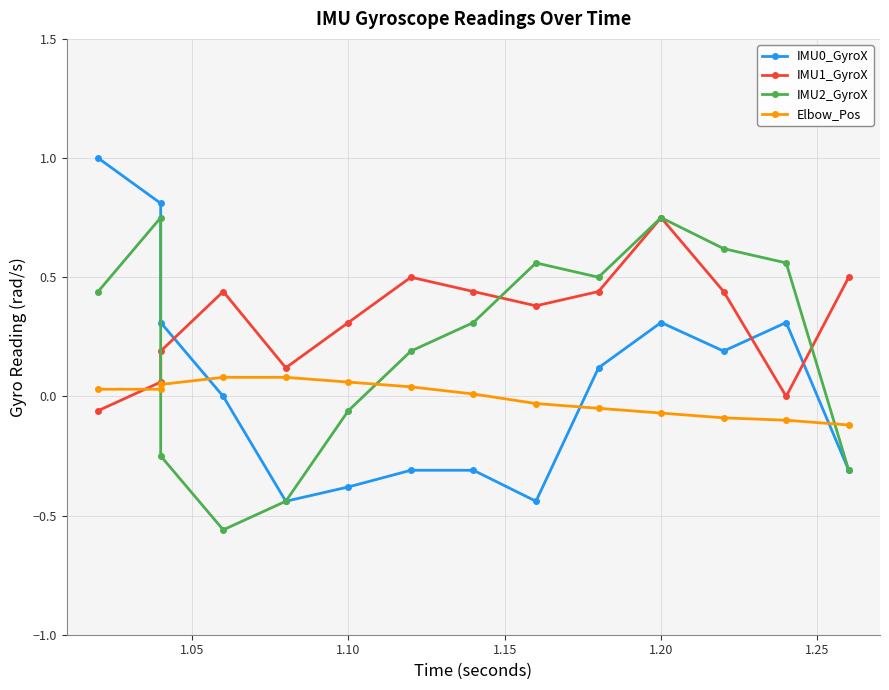

True or false: Elbow_Pos has a value of 0.1 at 1.10.

False